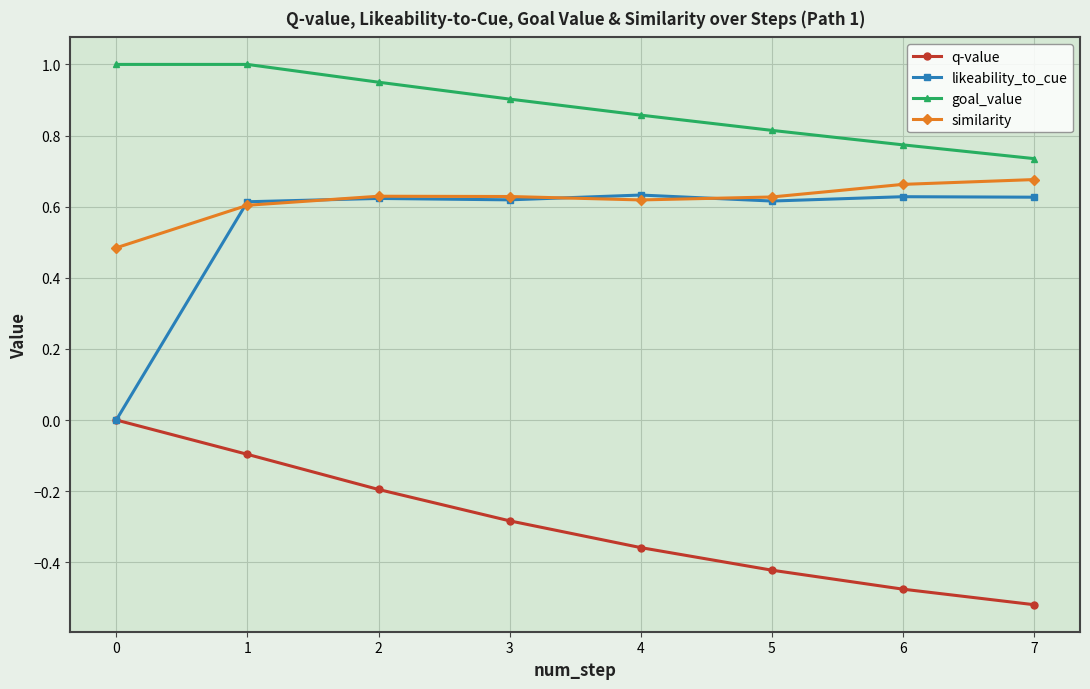

True or false: similarity and q-value cross at least once.

False